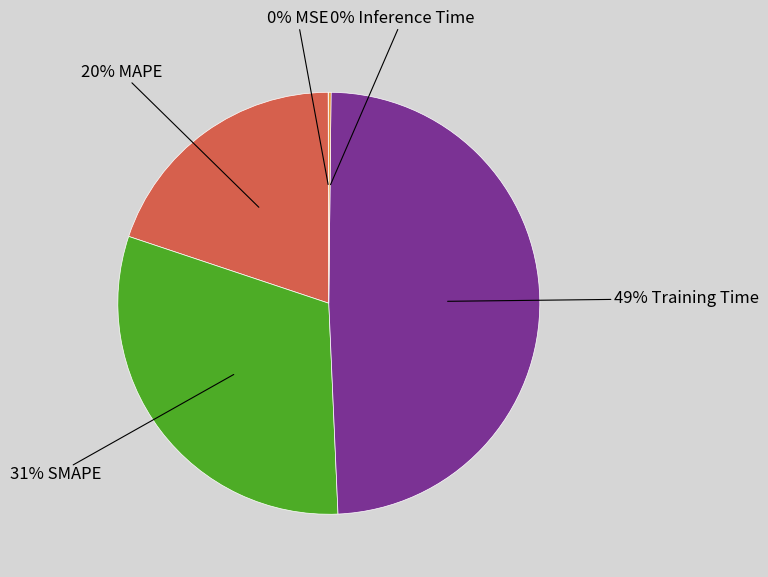

To the nearest percent, what is the average slice percentage?

20%